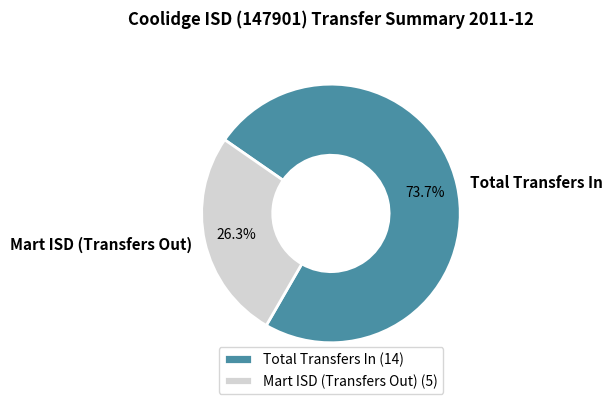

Is there a majority slice in this chart?

Yes